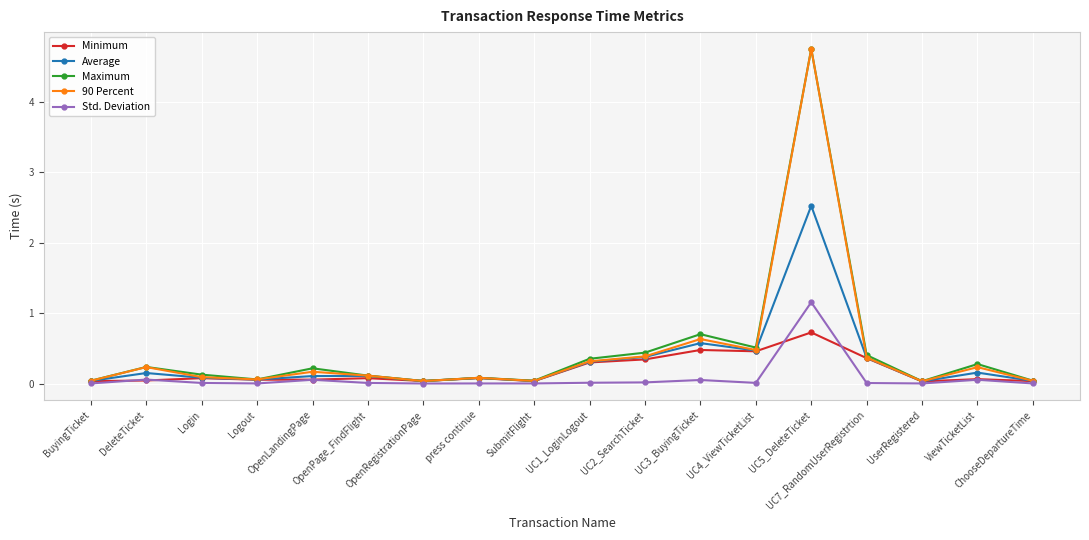

The Maximum series shows 0.0 at СhooseDepartureTime. True or false?

True